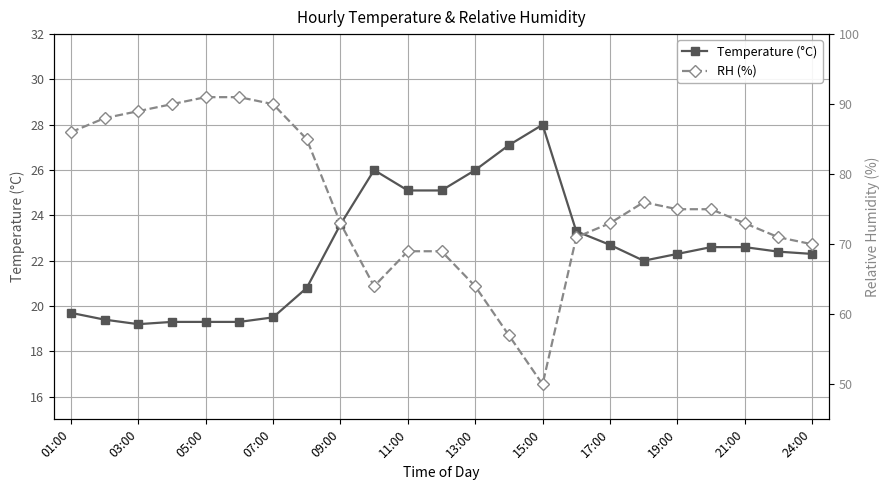

At how many categories does at least one series exceed 72?

14